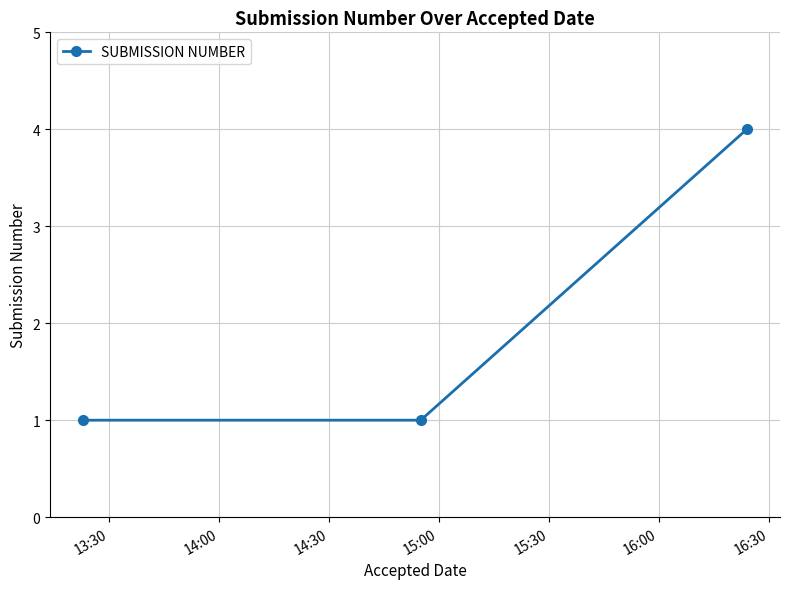

What is the sum of all values?

6